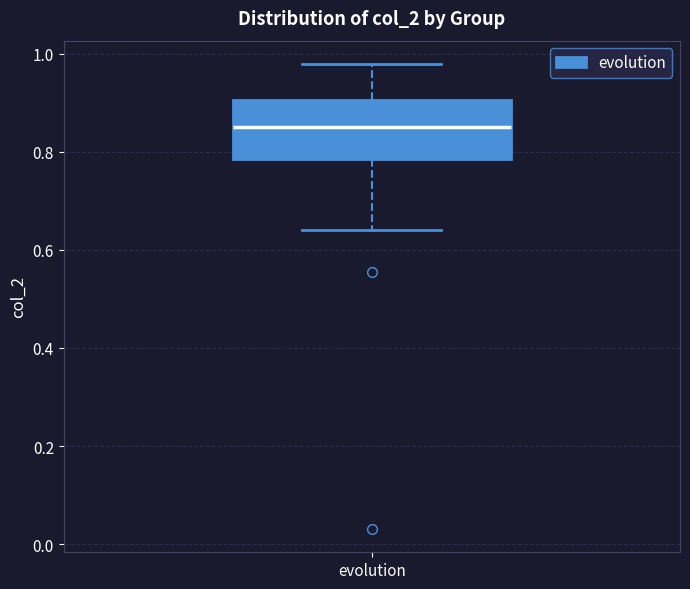

Where does the lower whisker of the box for evolution end on the y-axis? The values are not printed on the chart, so give them approximately, as read against the axis.

0.64